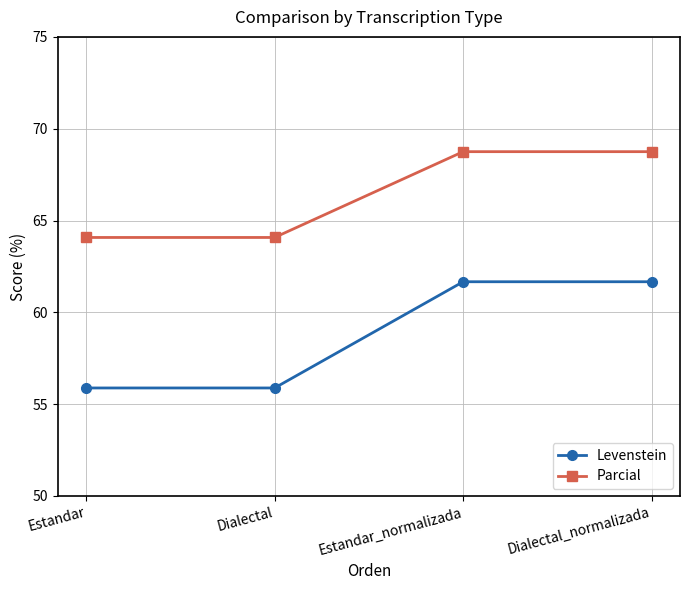

How many values in the Levenstein series are below 61?

2